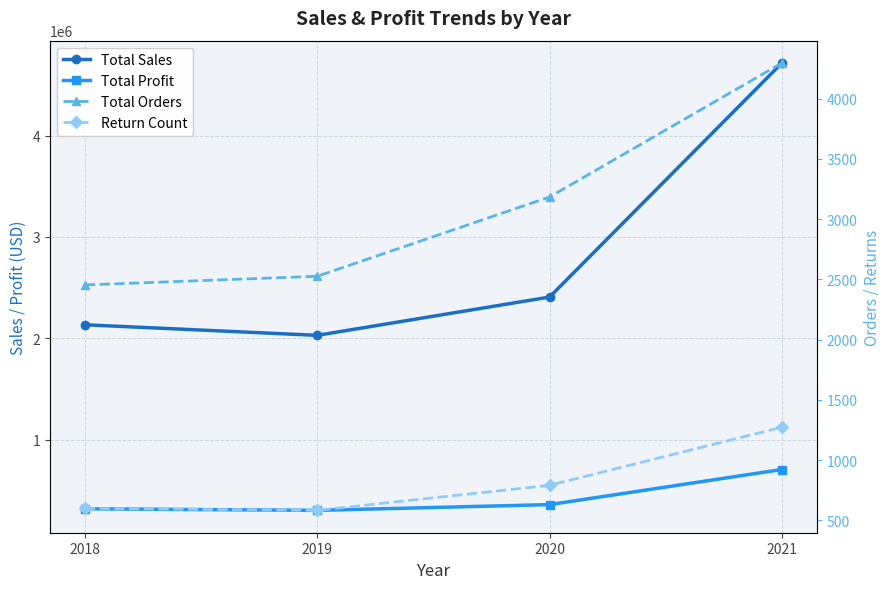

Which category has the lowest value in the Total Profit series?

2019